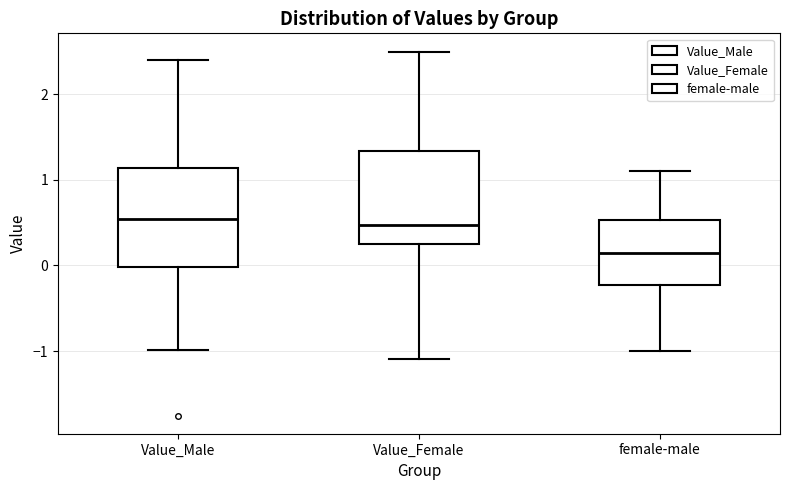

Reading left to right, transcribe this box plot: for each box, give where its median line is, the range the box spans, and where its two whiskers end, as read against the y-axis. The values are not printed on the chart, so give them approximately, as read against the axis.

Value_Male: median 0.5, box 0.0 to 1.1, whiskers -1.0 to 2.4
Value_Female: median 0.5, box 0.2 to 1.3, whiskers -1.1 to 2.5
female-male: median 0.1, box -0.2 to 0.5, whiskers -1.0 to 1.1